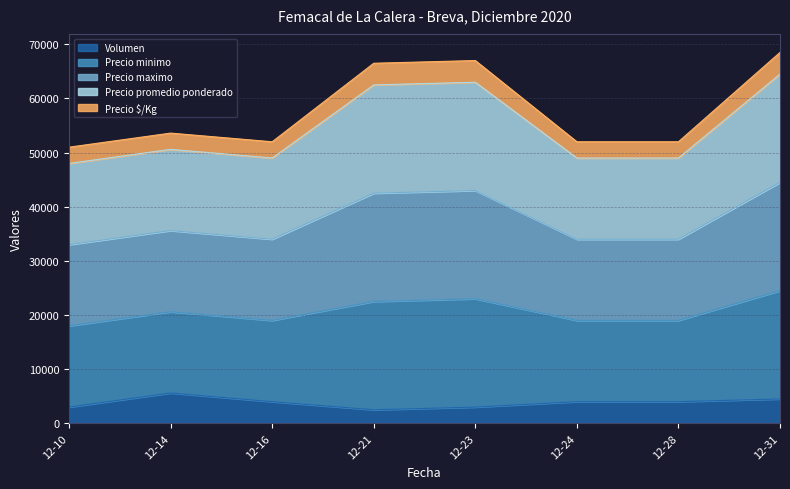

True or false: Volumen and Precio minimo intersect in this chart.

False